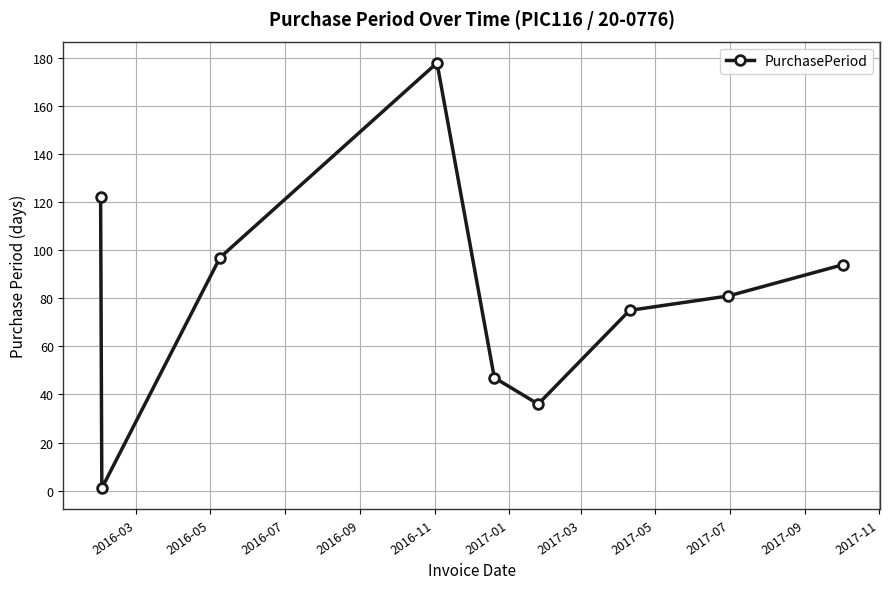

True or false: there are more than 1 points higher than both neighbors.

False